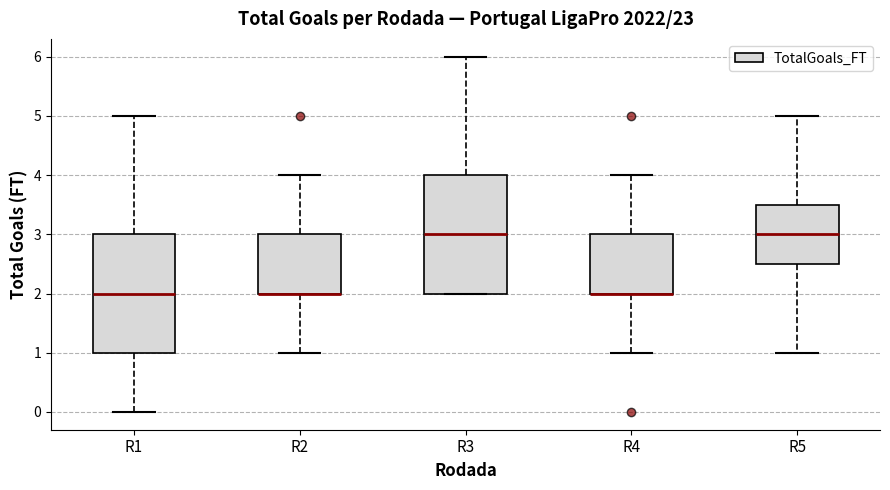

Reading left to right, transcribe this box plot: for each box, give where its median line is, the range the box spans, and where its two whiskers end, as read against the y-axis. The values are not printed on the chart, so give them approximately, as read against the axis.

R1: median 2.0, box 1.0 to 3.0, whiskers 0.0 to 5.0
R2: median 2.0 (drawn on the box's lower edge), box 2.0 to 3.0, whiskers 1.0 to 4.0
R3: median 3.0, box 2.0 to 4.0, whiskers 2.0 to 6.0
R4: median 2.0 (drawn on the box's lower edge), box 2.0 to 3.0, whiskers 1.0 to 4.0
R5: median 3.0, box 2.5 to 3.5, whiskers 1.0 to 5.0